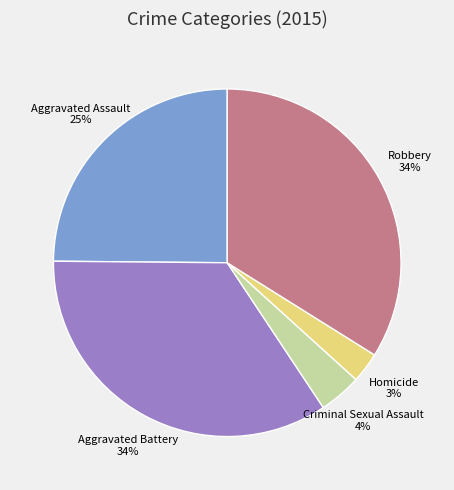

Is there a majority slice in this chart?

No